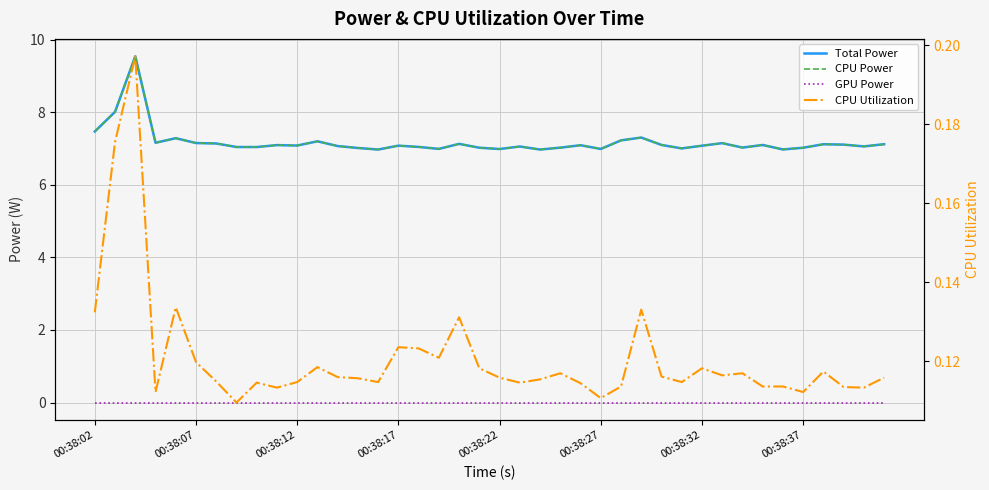

What is the value of the CPU Utilization point at the 24th from the left?

0.1